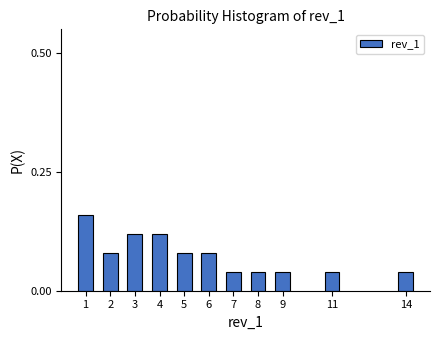

The chart shows a value of 0.2 at 4. True or false?

False